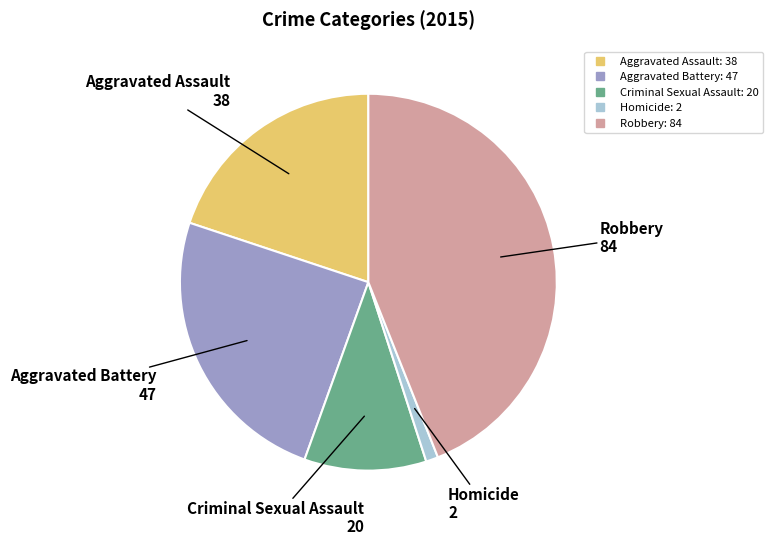

Does Aggravated Battery represent more than half of the total?

No